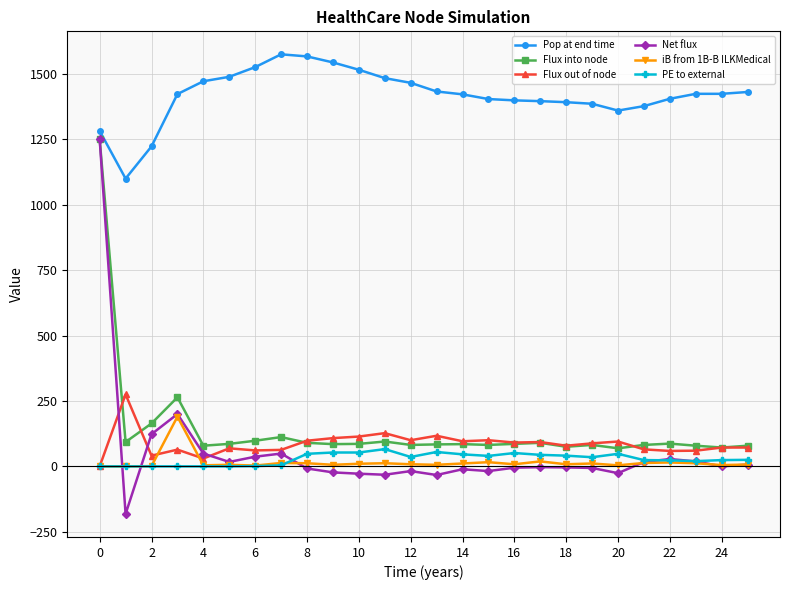

Which series has the largest total across all categories?

Pop at end time